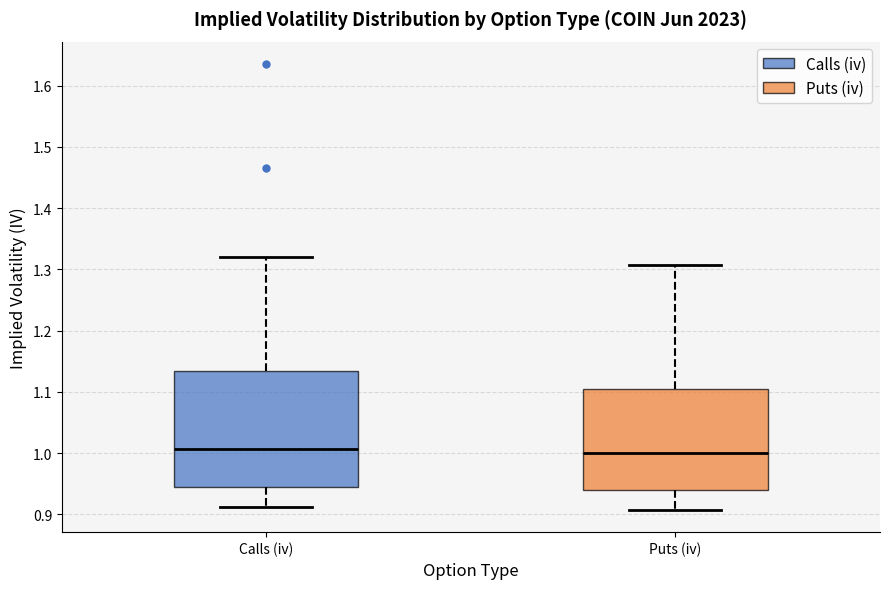

Which box is the tallest, from its lower edge to its upper edge?

Calls (iv)